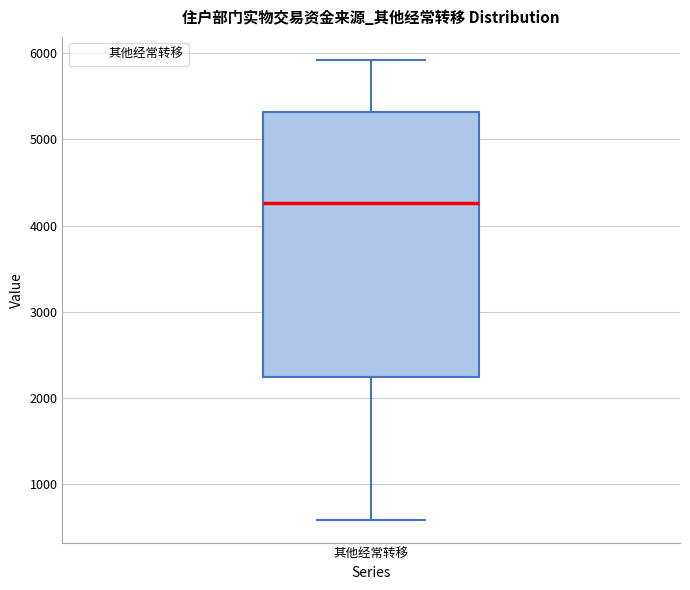

Where does the lower whisker of the box for 其他经常转移 end on the y-axis? The values are not printed on the chart, so give them approximately, as read against the axis.

600